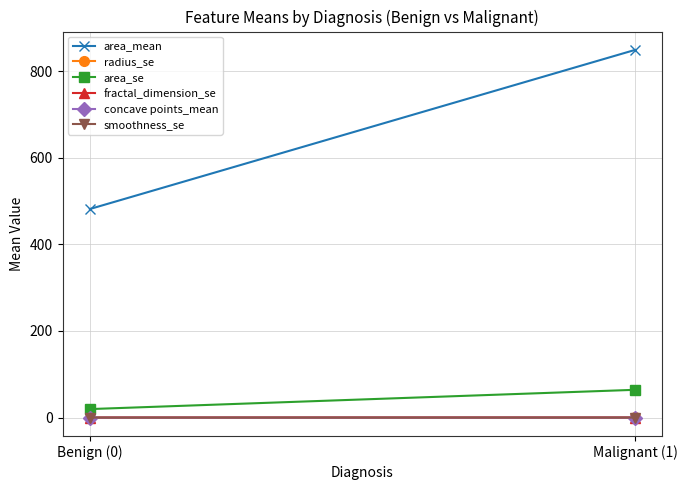

Which series changed the most between Benign (0) and Malignant (1)?

area_mean